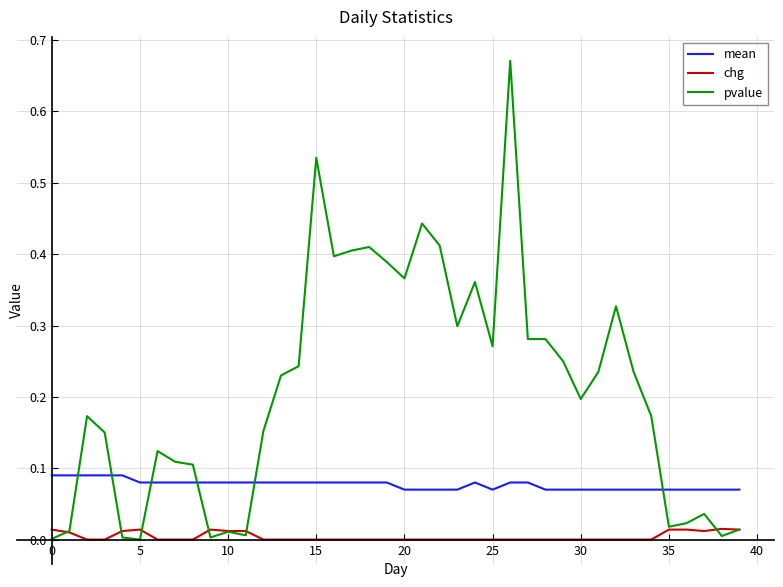

Which series has the largest range (max minus min)?

pvalue